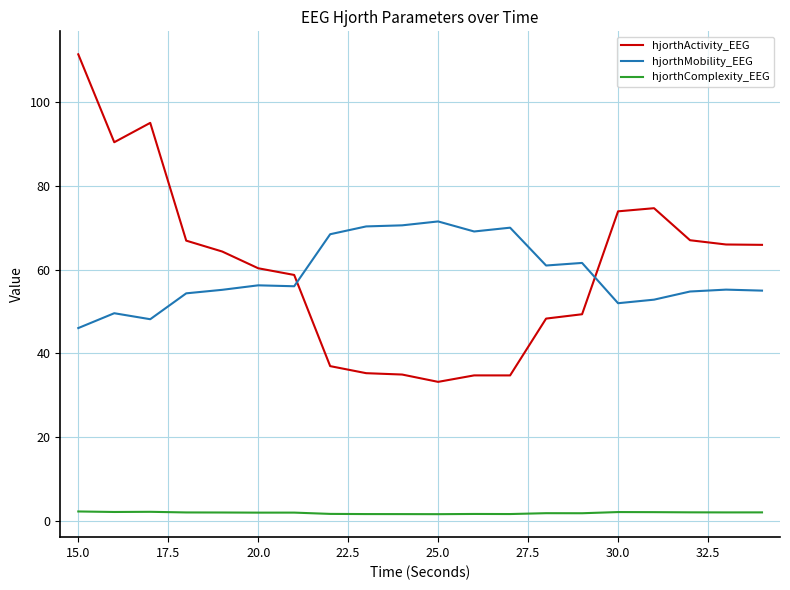

True or false: hjorthMobility_EEG and hjorthComplexity_EEG intersect in this chart.

False